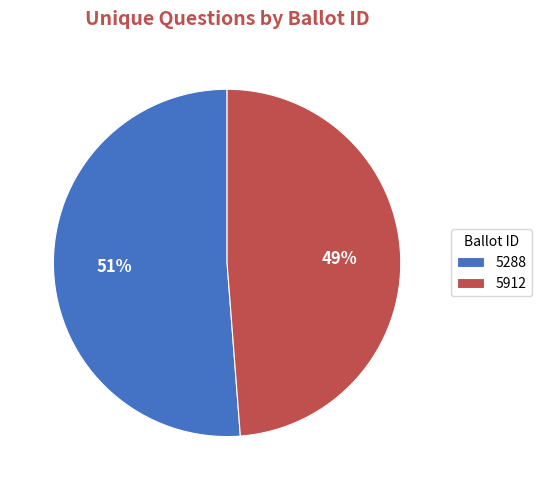

Is there any slice that represents more than half of the pie?

Yes